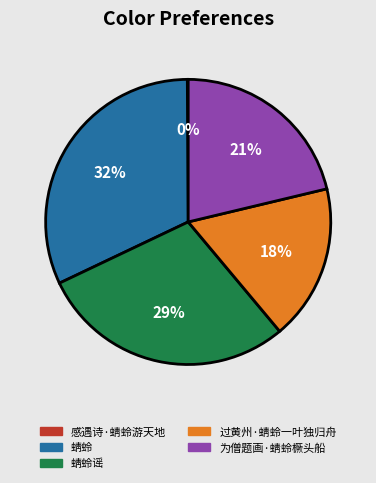

To the nearest percent, what is the difference between the largest and smallest slice percentages?

32%